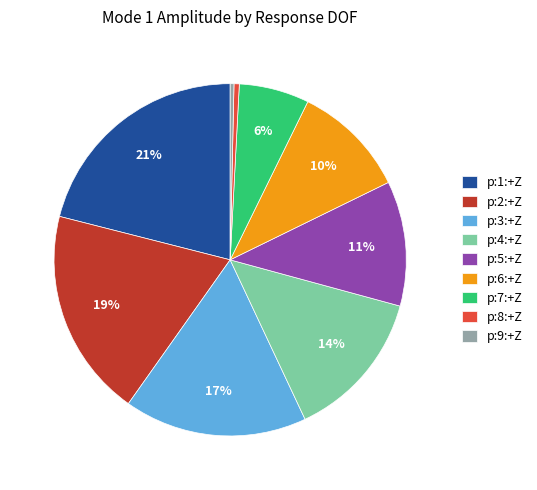

To the nearest percent, what is the difference between the p:5:+Z and p:1:+Z slice percentages?

10%